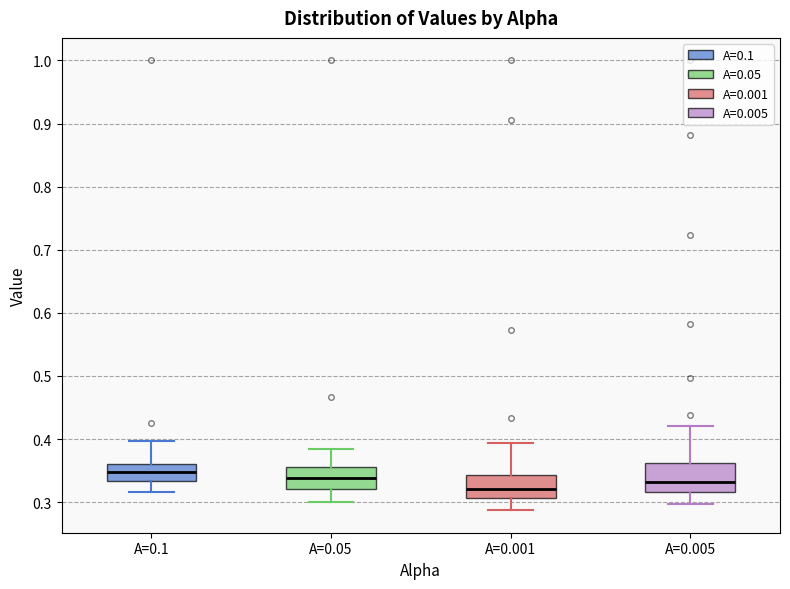

Which box has the lowest median line?

A=0.001